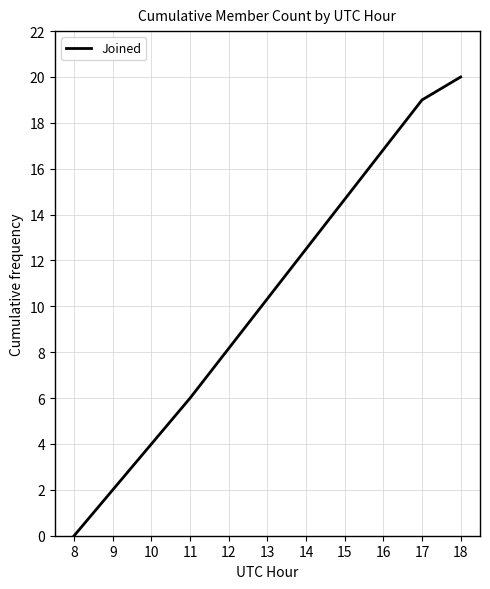

What is the difference between the maximum and minimum values?

20